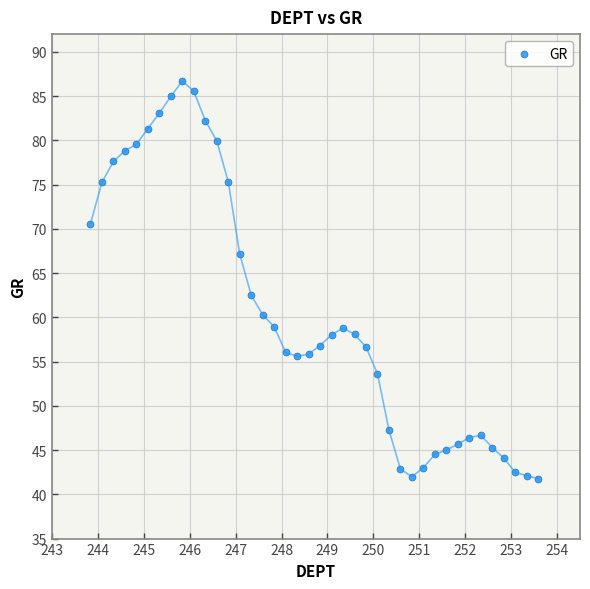

What Y value in the scatter plot is closest to 64?

62.5